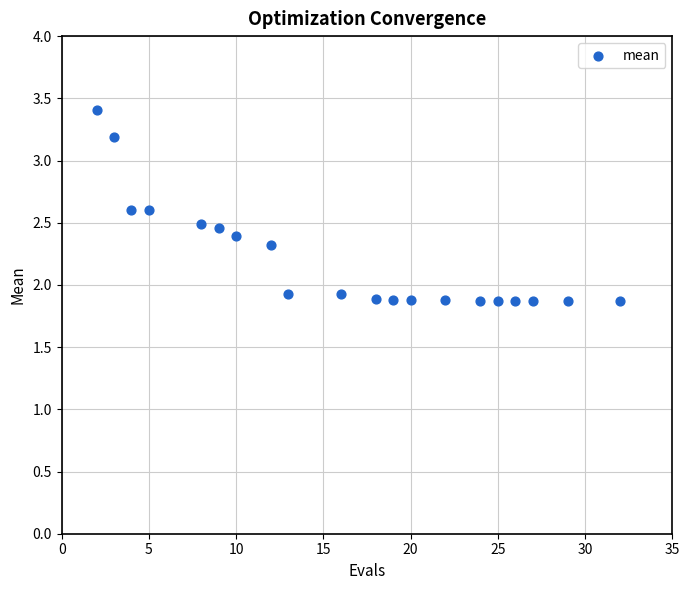

What is the range of Y values (max minus min)?

1.5